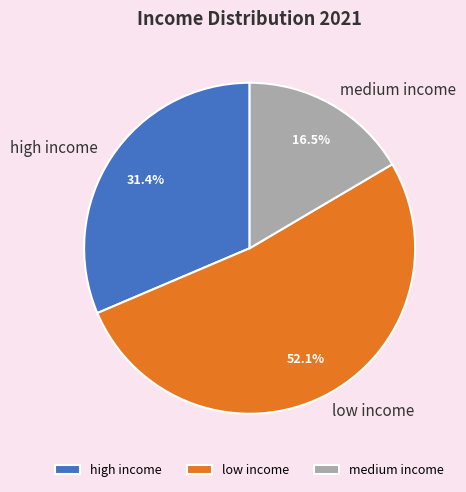

To the nearest percent, what is the average slice percentage?

33%